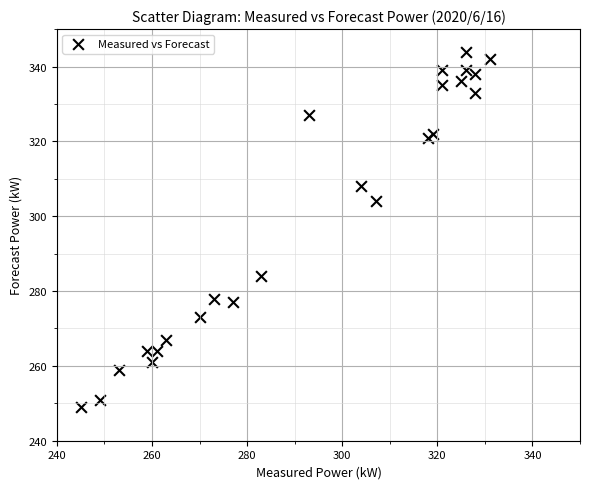

What Y value in the scatter plot is closest to 296?

304